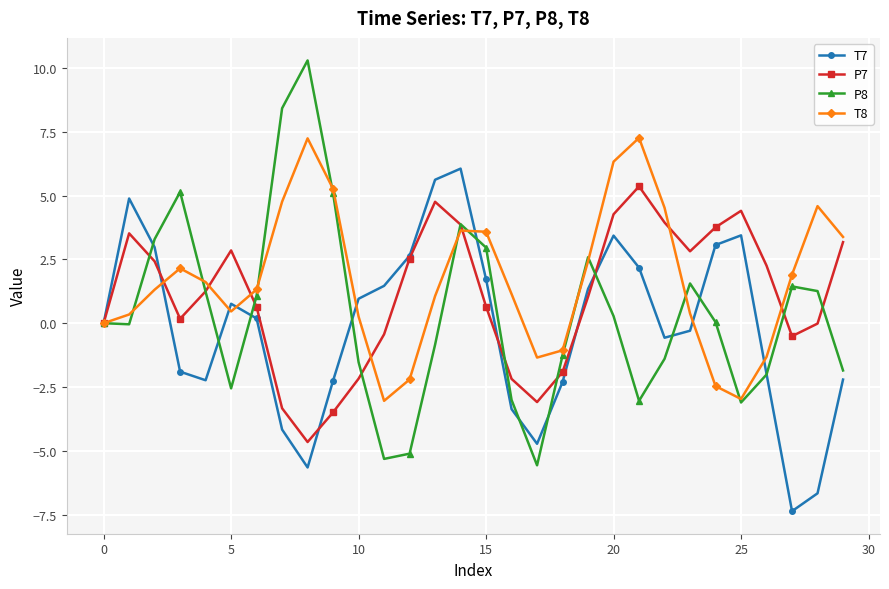

What is the minimum value shown in the chart?

-7.4